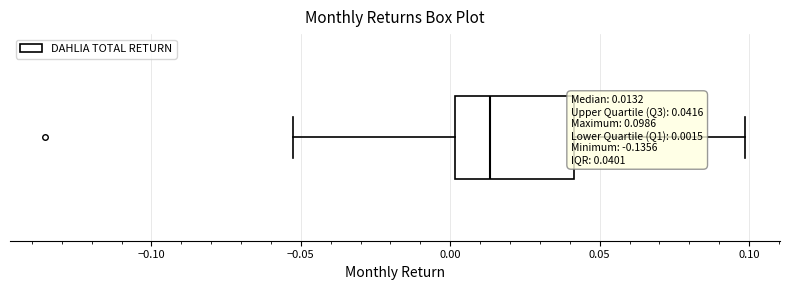

Where does the right whisker of the box end on the x-axis? The values are not printed on the chart, so give them approximately, as read against the axis.

0.100